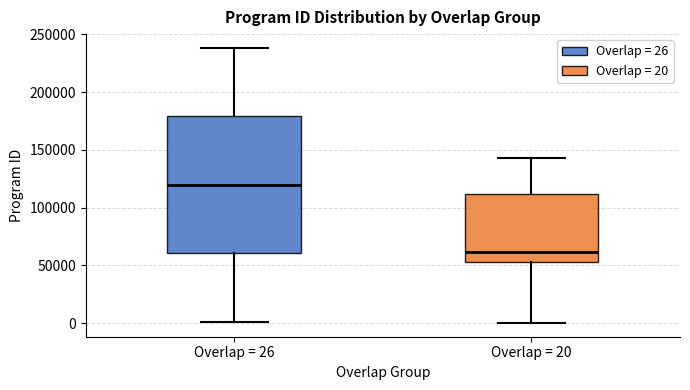

Where is the upper edge of the box for Overlap = 26 on the y-axis? The values are not printed on the chart, so give them approximately, as read against the axis.

180000